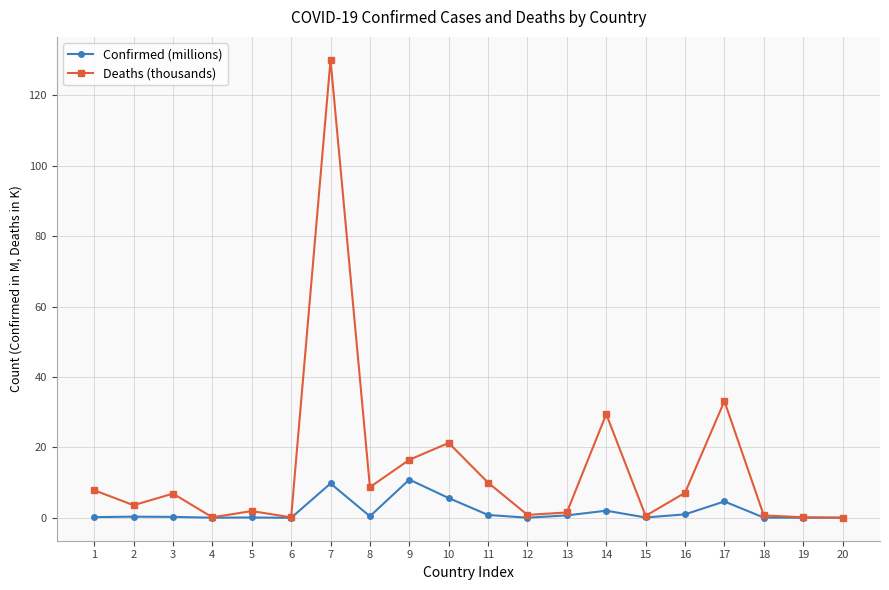

Which series has the widest spread of values?

Deaths (thousands)